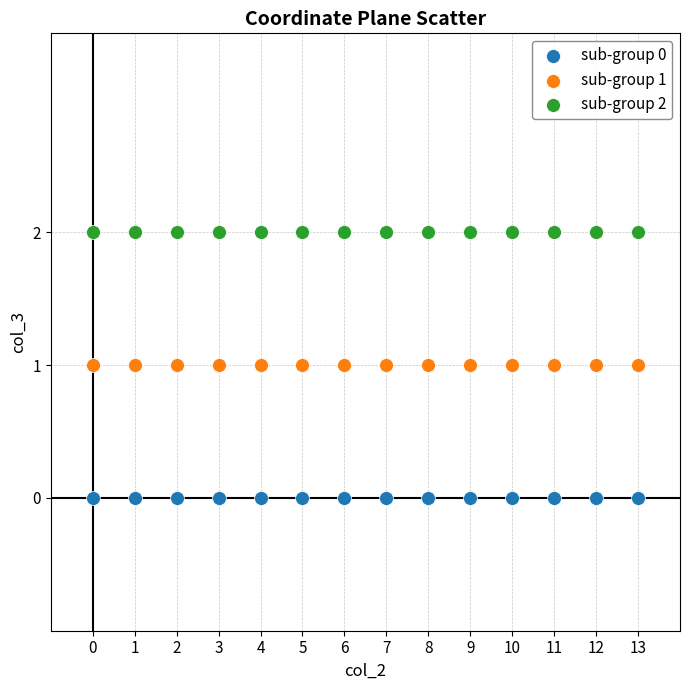

Which series reaches the maximum Y coordinate?

sub-group 2